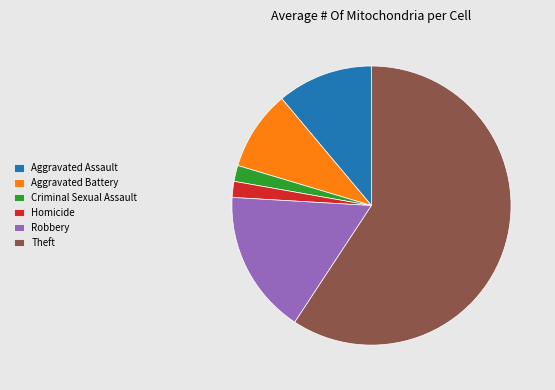

Count the number of slices in the pie.

6